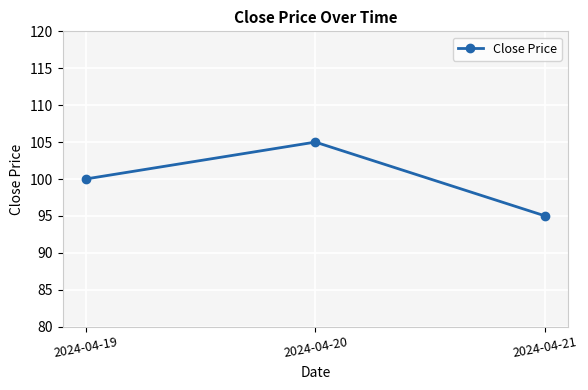

Count the number of categories in the chart.

3